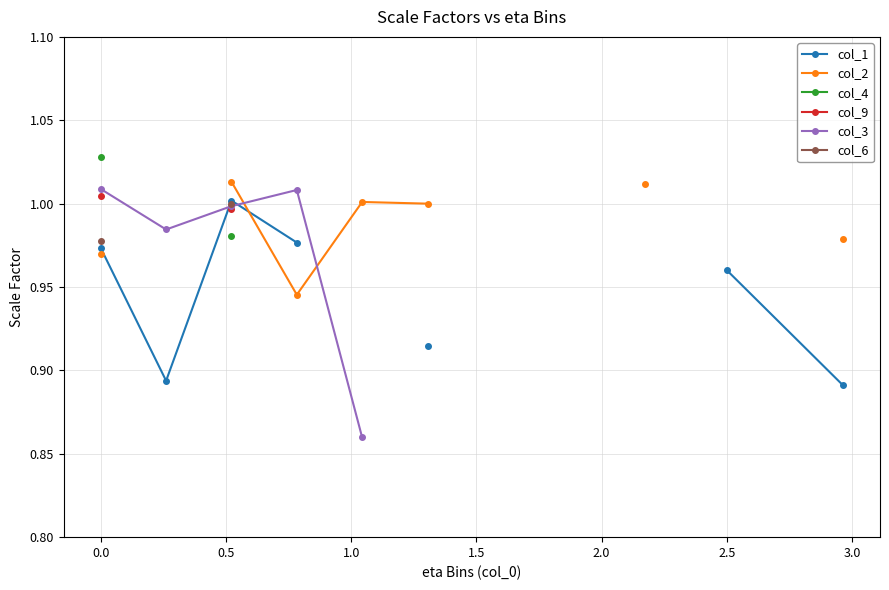

Is it true that col_6 equals 1.4 at 0.5?

False